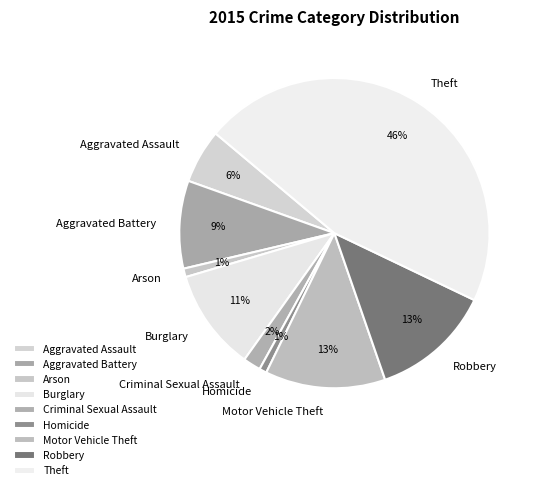

To the nearest percent, what is the average slice percentage?

11%